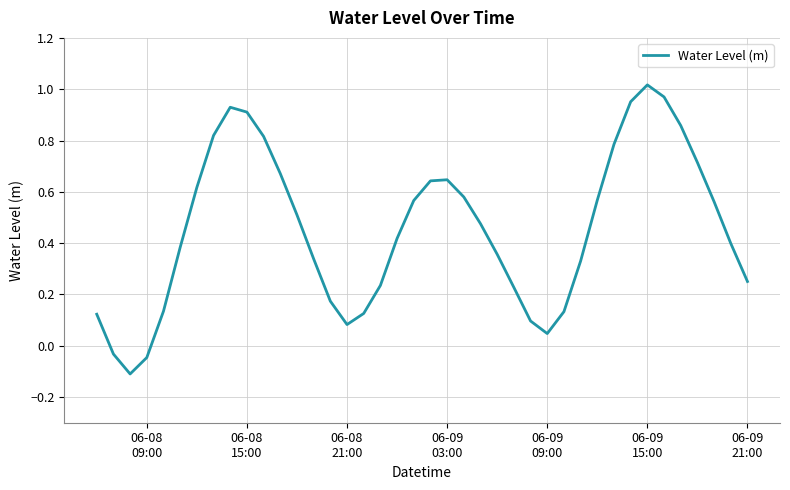

True or false: there are more than 2 points higher than both neighbors.

True